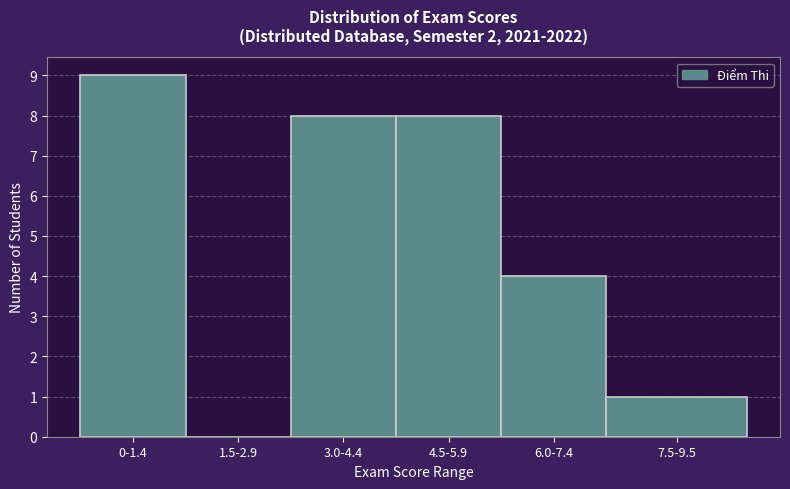

Reading right to left, list all the values displayed in this chart.

7.5-9.5=1	6.0-7.4=4	4.5-5.9=8	3.0-4.4=8	1.5-2.9=0	0-1.4=9